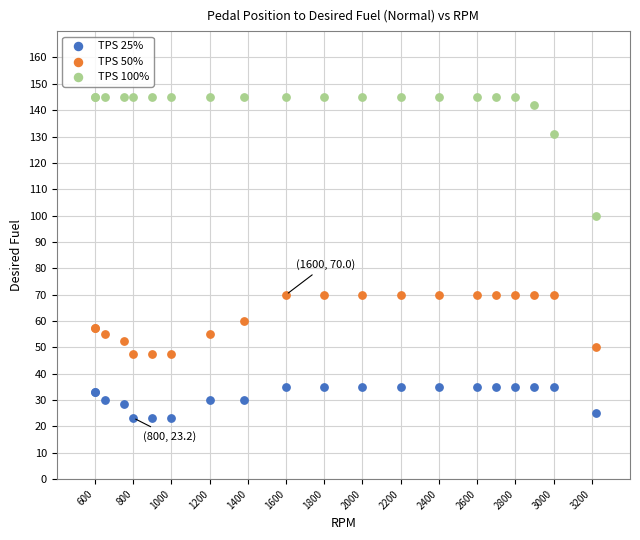

What are all the series names shown in the legend?

TPS 25%, TPS 50%, TPS 100%